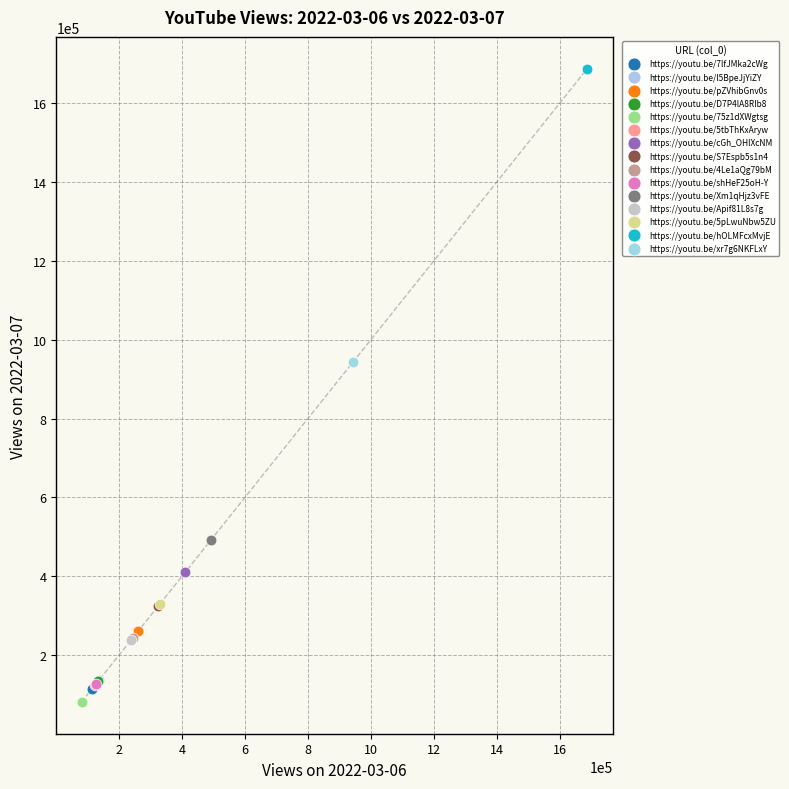

Which series reaches the minimum Y coordinate?

https://youtu.be/75z1dXWgtsg